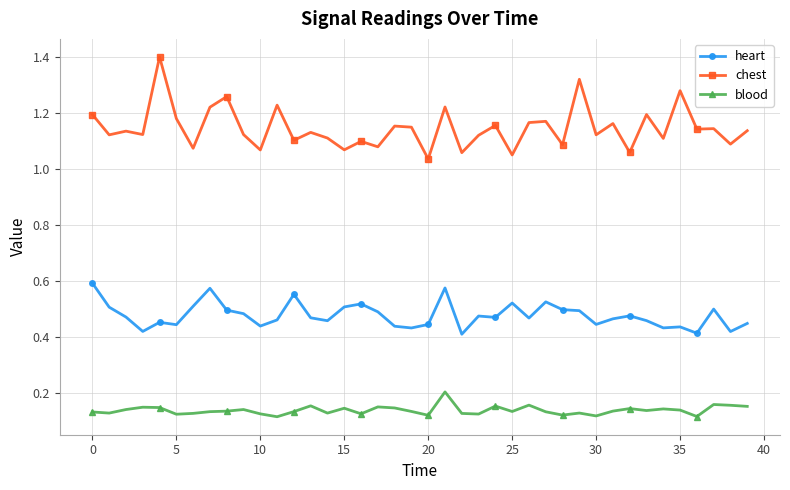

What is the sum of all heart values?

19.1